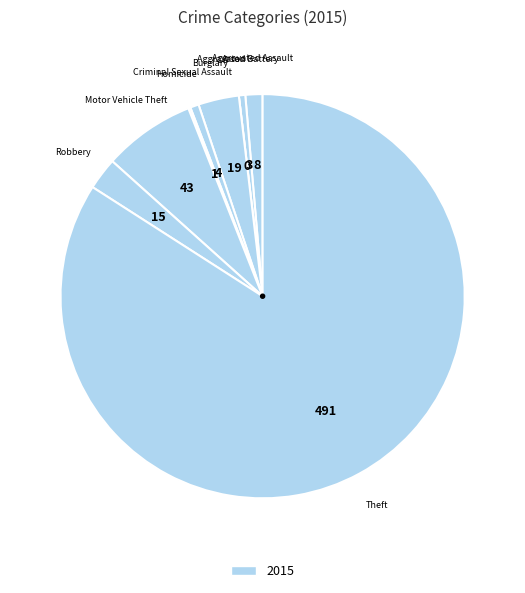

What is the largest slice in the pie chart?

Theft